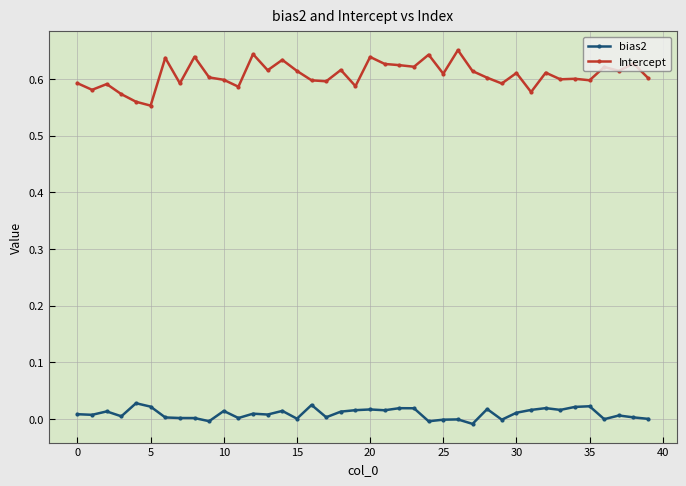

True or false: Intercept and bias2 intersect in this chart.

False